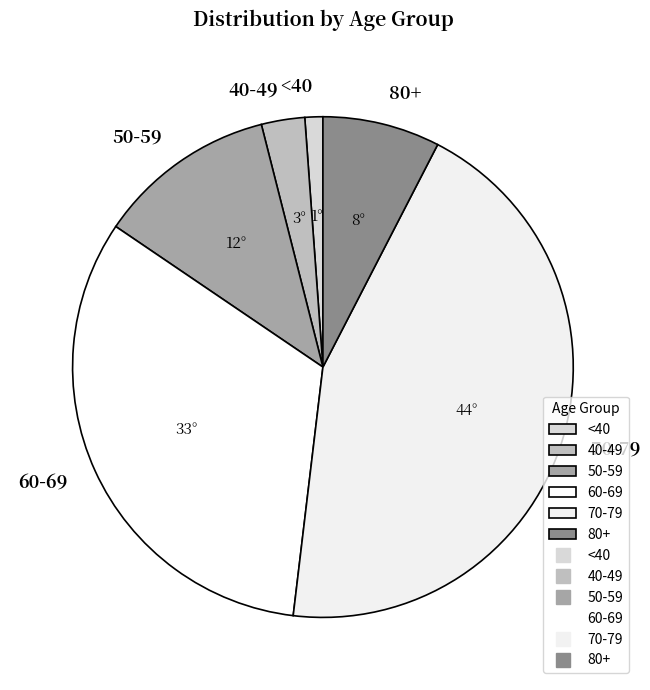

Between 70-79 and <40, which is larger?

70-79